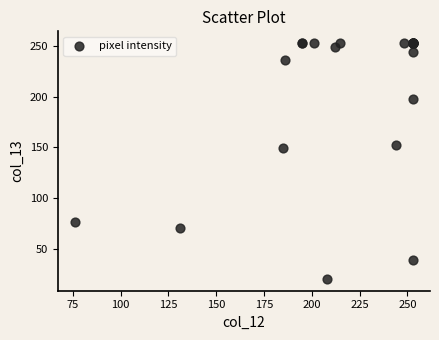

What Y value in the scatter plot is closest to 136?

149